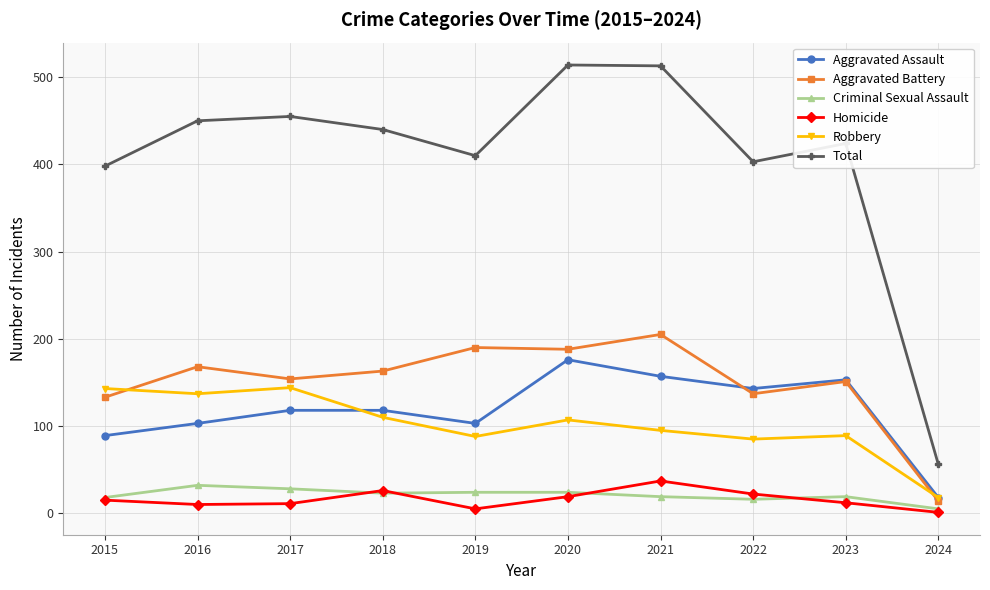

At how many categories does at least one series exceed 277?

9